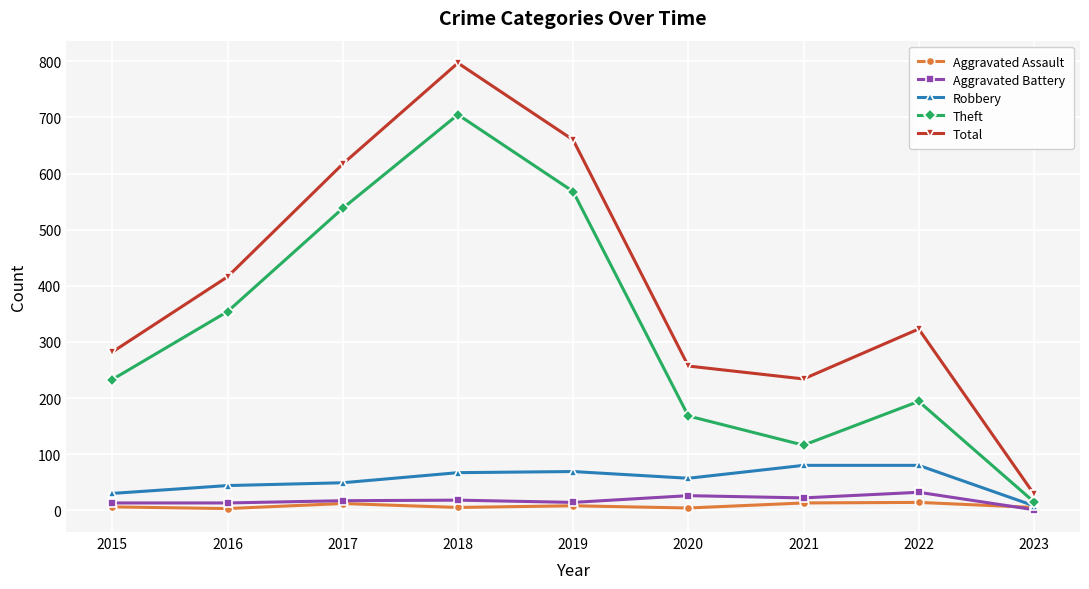

True or false: Total and Aggravated Assault intersect in this chart.

False